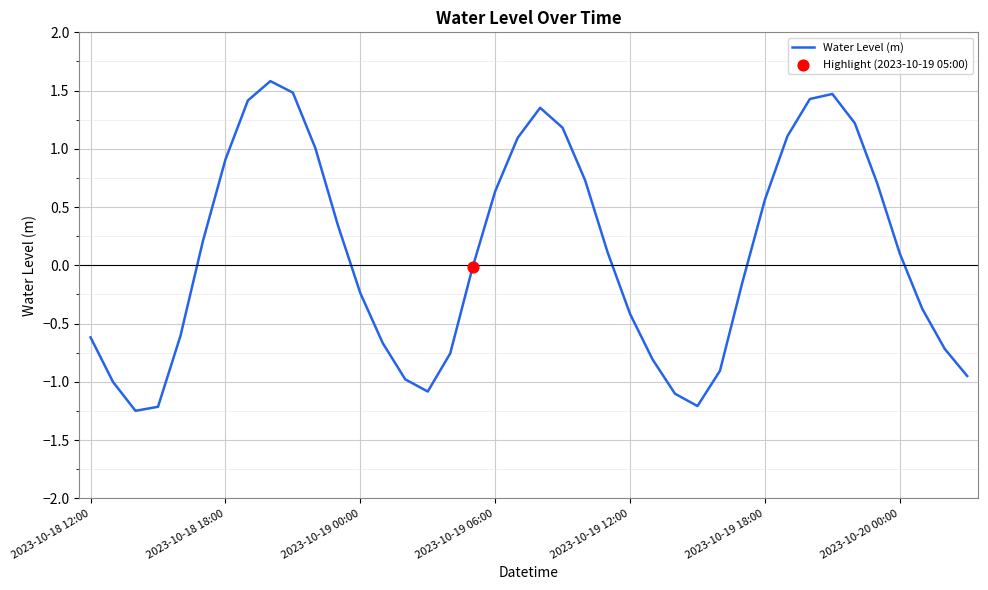

What is the greatest value displayed?

1.6